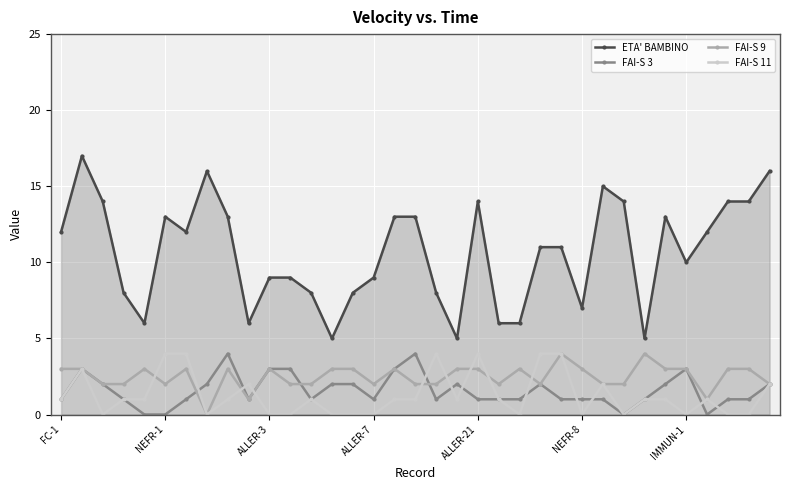

What is the difference between the second highest and minimum values in the FAI-S 3 series?

4